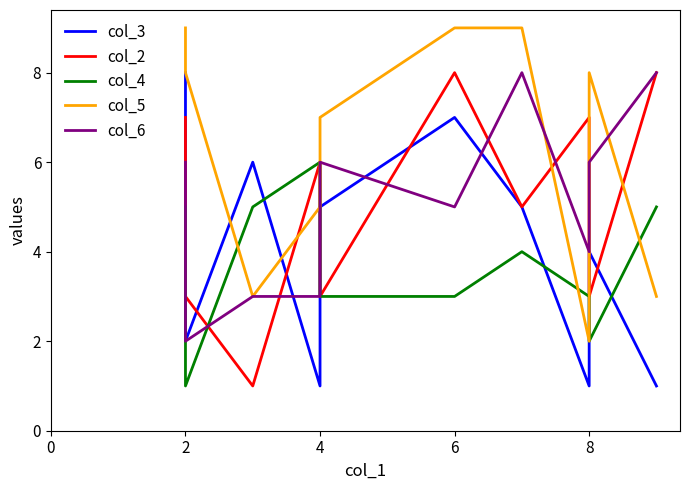

Rank the series by their maximum value, from highest to lowest.

col_5, col_3, col_2, col_6, col_4